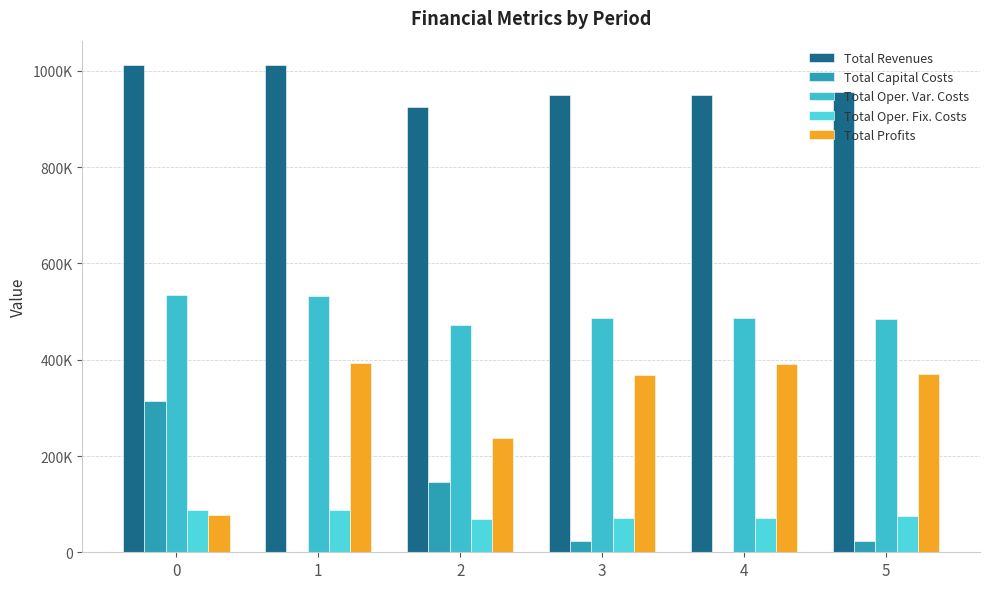

Does the chart contain stacked bars?

No